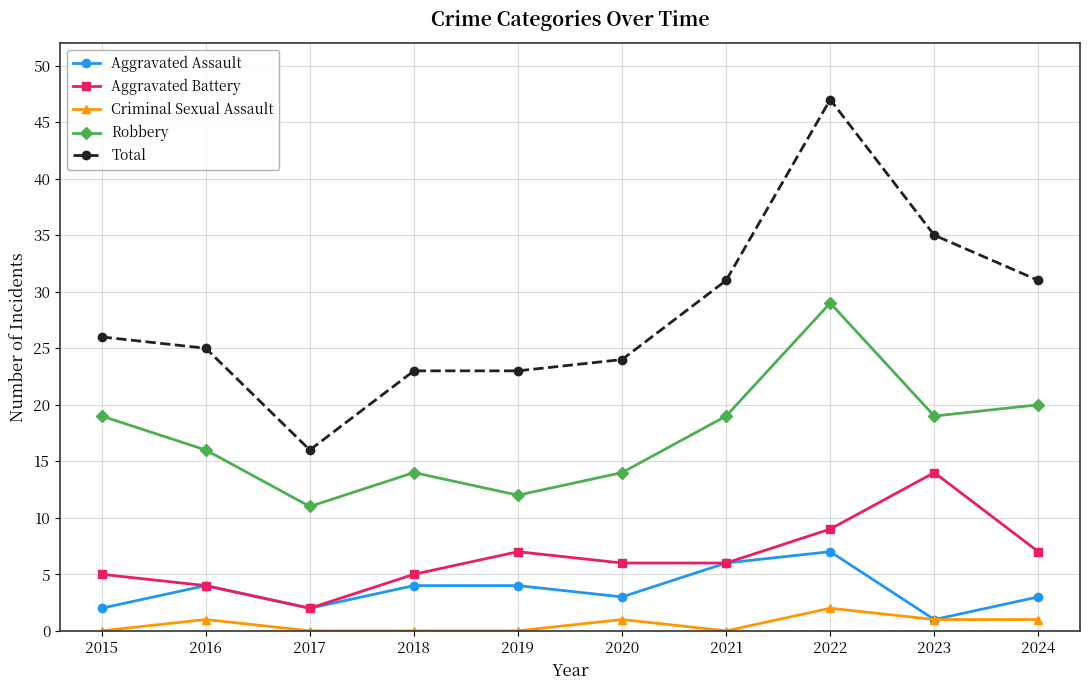

True or false: Total has more than 2 points higher than both neighbors.

False